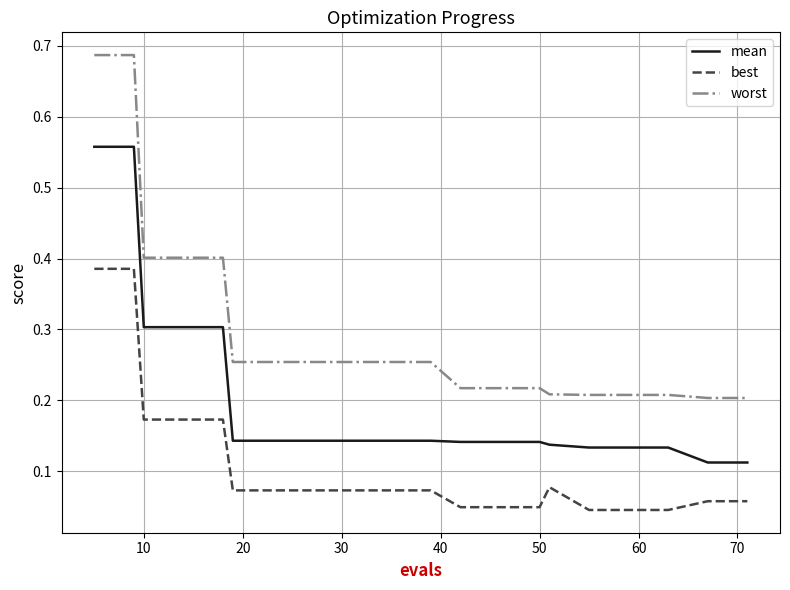

Which series has the largest total across all categories?

worst